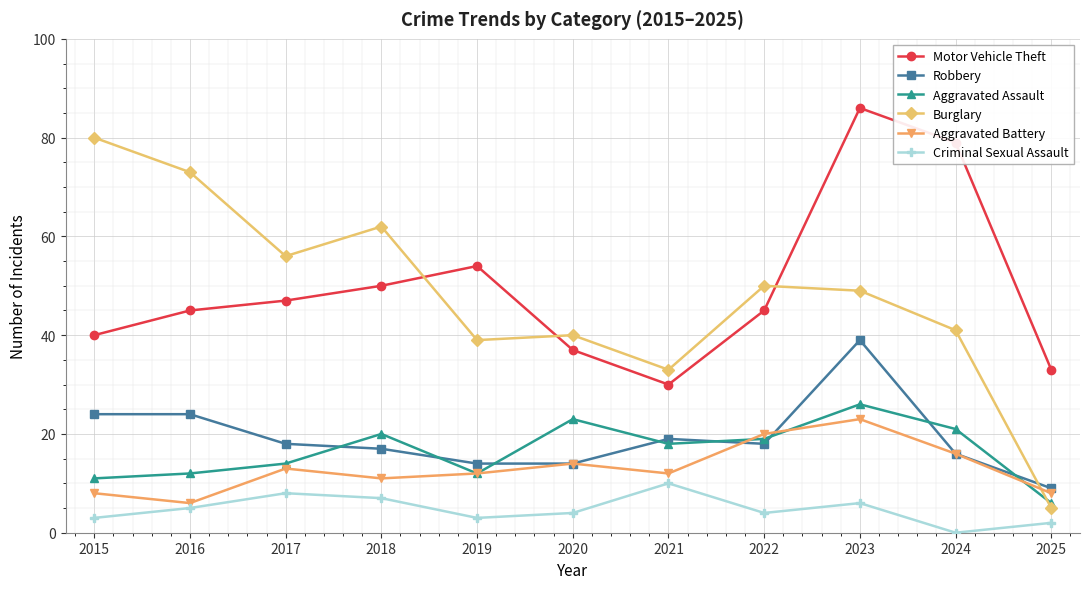

What is the total value across all series at 2015?

166